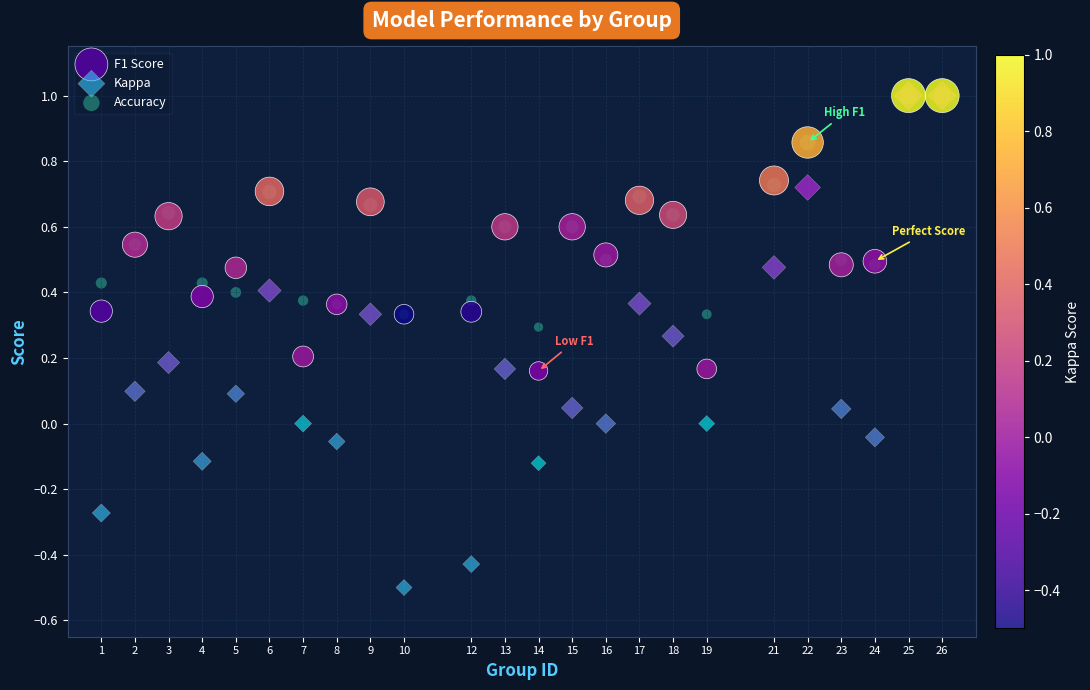

What are all the series names shown in the legend?

F1 Score, Kappa, Accuracy